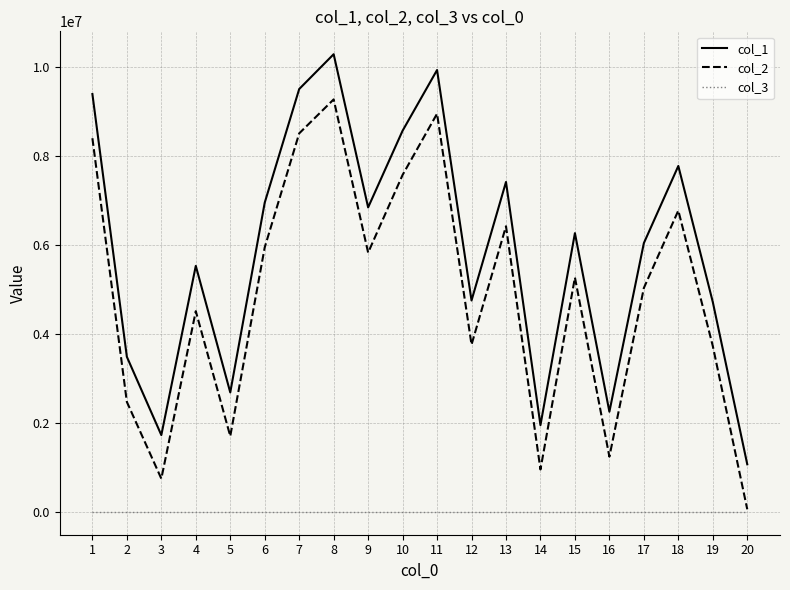

Rank the series by their maximum value, from lowest to highest.

col_3, col_2, col_1